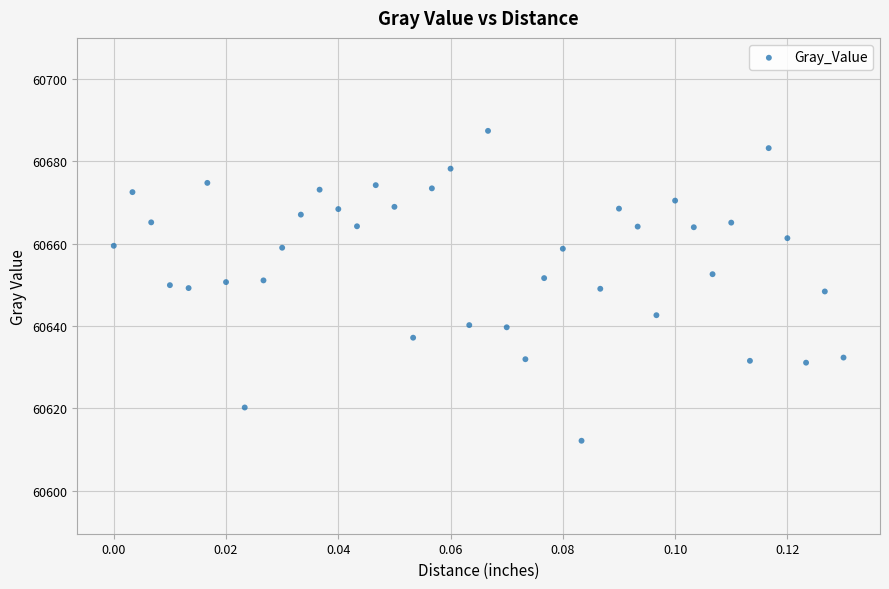

What is the range of Y values (max minus min)?

75.3